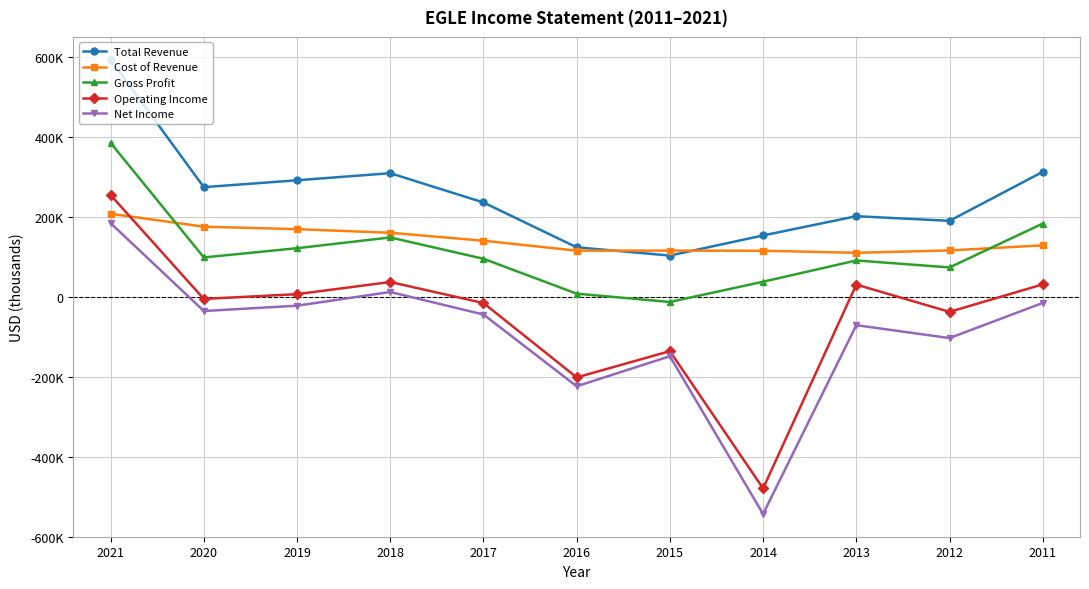

Which series has the largest total across all categories?

Total Revenue